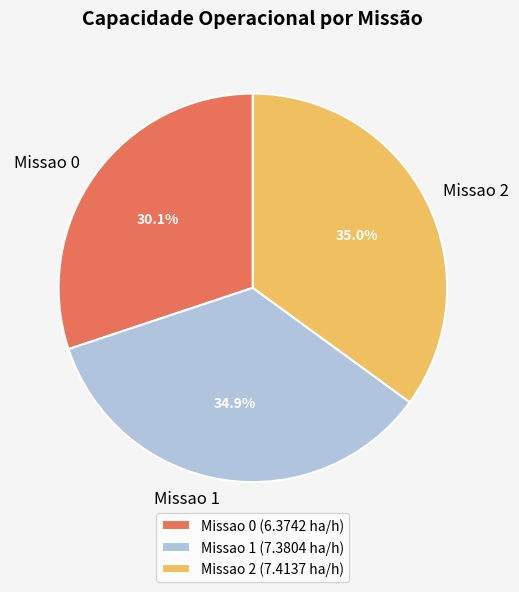

Does Missao 0 (6.3742 ha/h) account for over 50% of the chart?

No